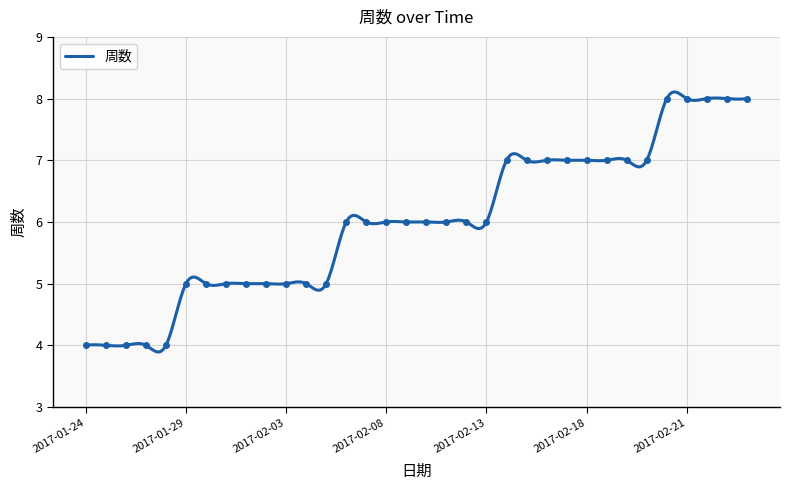

The chart shows a value of 4 at 2017-01-26. True or false?

True